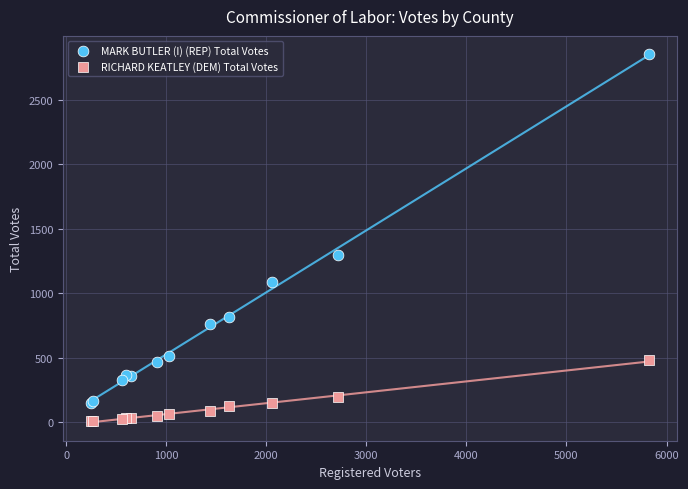

What is the X range (max minus min) for the scatter plot?

5575